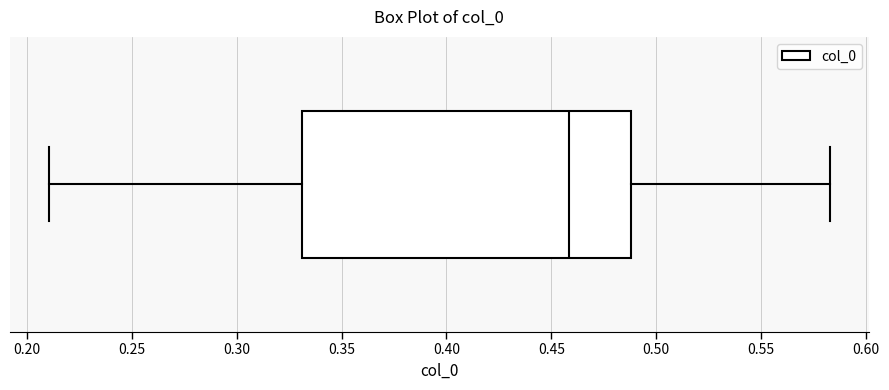

Read this box plot against the x-axis: the position of the median line, the range covered by the box, and the ends of both whiskers. The values are not printed on the chart, so give them approximately, as read against the axis.

median 0.460, box 0.330 to 0.490, whiskers 0.210 to 0.585